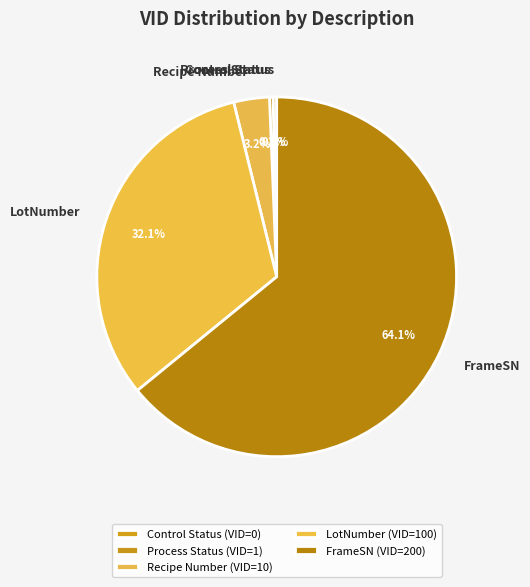

What percentage do Control Status and LotNumber together represent?

32.2%